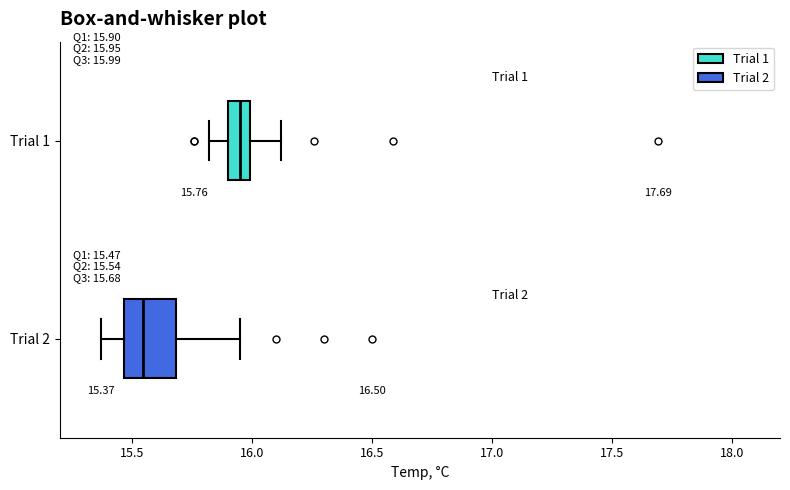

Which box is the widest, from its left edge to its right edge?

Trial 2